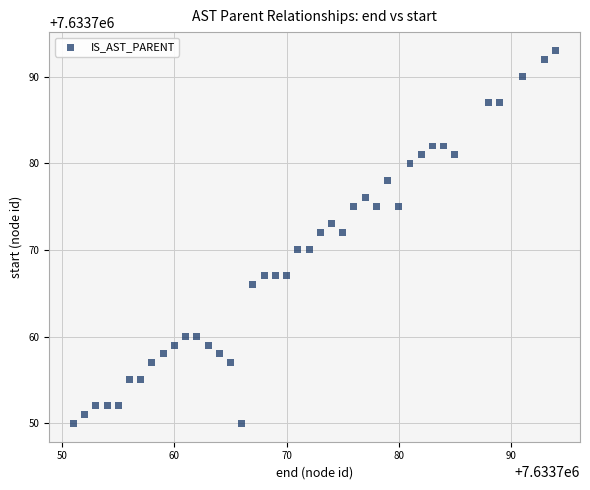

What is the range of Y values (max minus min)?

43